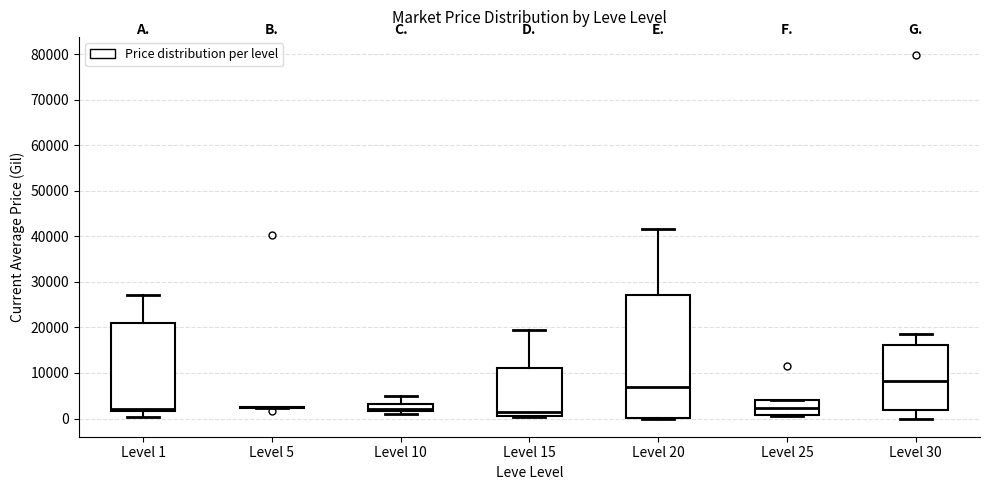

Where does the median line of the box for Level 20 sit on the y-axis? The values are not printed on the chart, so give them approximately, as read against the axis.

7000